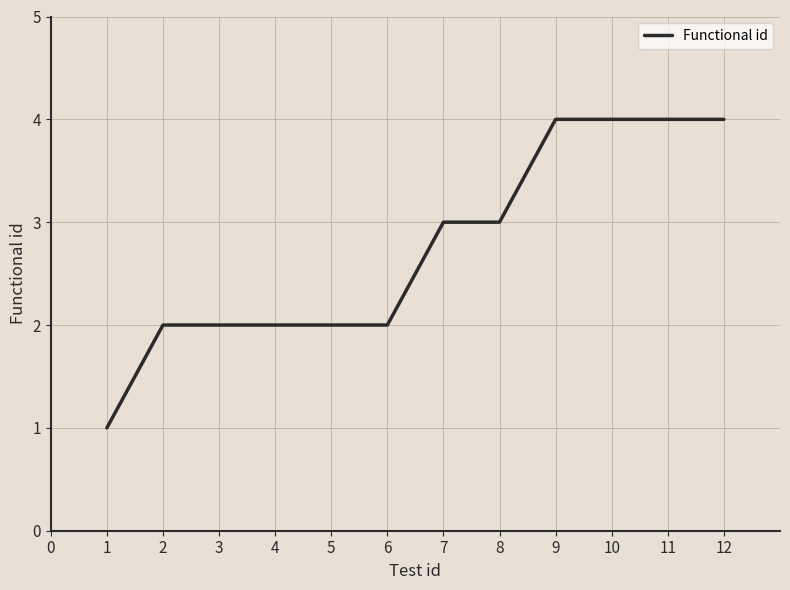

The chart shows a value of 6 at 11. True or false?

False